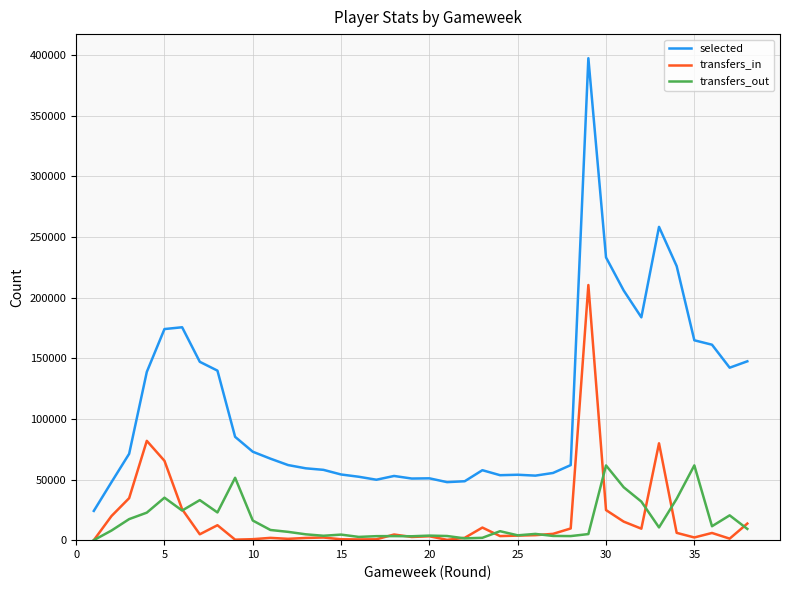

Which series has the largest range (max minus min)?

selected